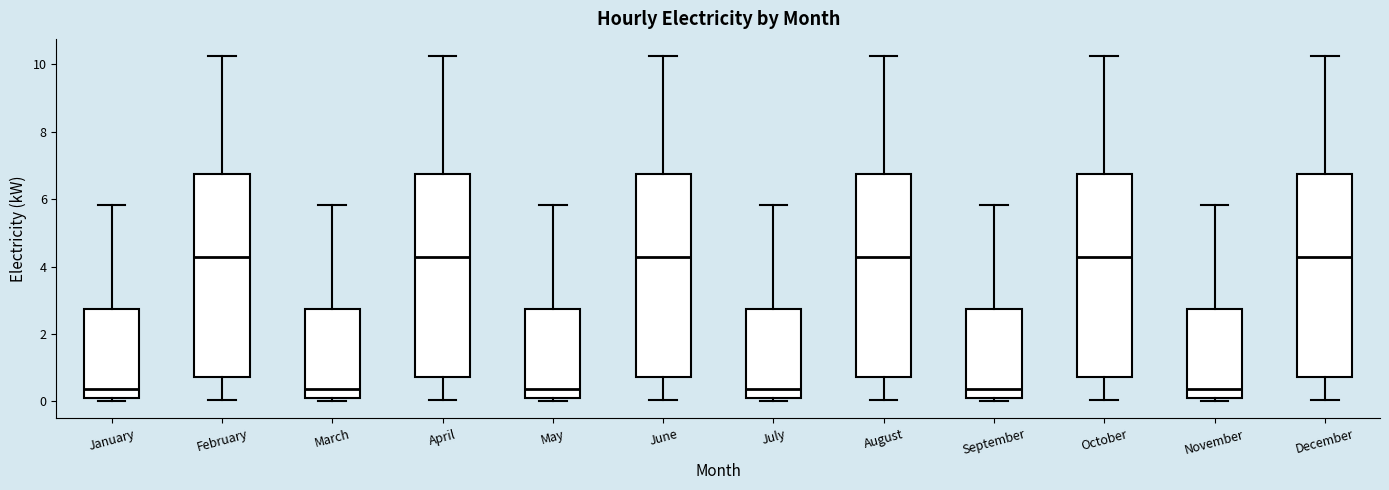

Reading left to right, read every box against the y-axis: the position of its median line, the range the box covers, and the ends of its whiskers. The values are not printed on the chart, so give them approximately, as read against the axis.

January: median 0.4, box 0.0 to 2.8, whiskers 0.0 (just below the box's lower edge) to 5.8
February: median 4.2, box 0.8 to 6.8, whiskers 0.0 to 10.2
March: median 0.4, box 0.0 to 2.8, whiskers 0.0 (just below the box's lower edge) to 5.8
April: median 4.2, box 0.8 to 6.8, whiskers 0.0 to 10.2
May: median 0.4, box 0.0 to 2.8, whiskers 0.0 (just below the box's lower edge) to 5.8
June: median 4.2, box 0.8 to 6.8, whiskers 0.0 to 10.2
July: median 0.4, box 0.0 to 2.8, whiskers 0.0 (just below the box's lower edge) to 5.8
August: median 4.2, box 0.8 to 6.8, whiskers 0.0 to 10.2
September: median 0.4, box 0.0 to 2.8, whiskers 0.0 (just below the box's lower edge) to 5.8
October: median 4.2, box 0.8 to 6.8, whiskers 0.0 to 10.2
November: median 0.4, box 0.0 to 2.8, whiskers 0.0 (just below the box's lower edge) to 5.8
December: median 4.2, box 0.8 to 6.8, whiskers 0.0 to 10.2